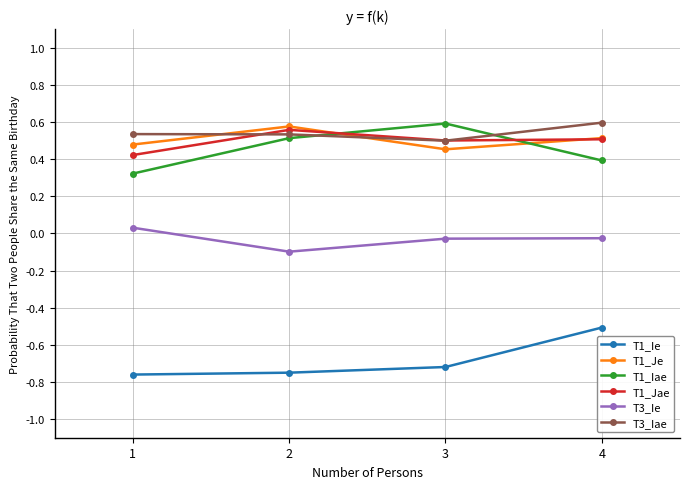

True or false: T1_Iae has more than 1 points higher than both neighbors.

False